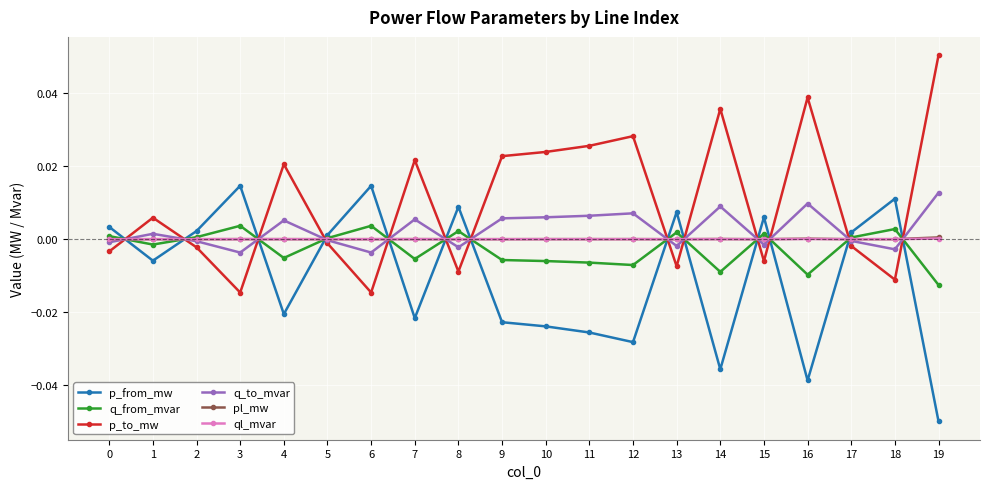

What are all the series names shown in the legend?

p_from_mw, q_from_mvar, p_to_mw, q_to_mvar, pl_mw, ql_mvar